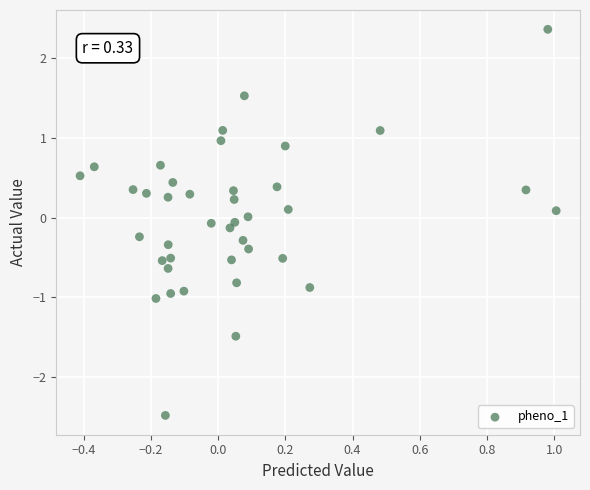

What is the range of Y values (max minus min)?

4.8